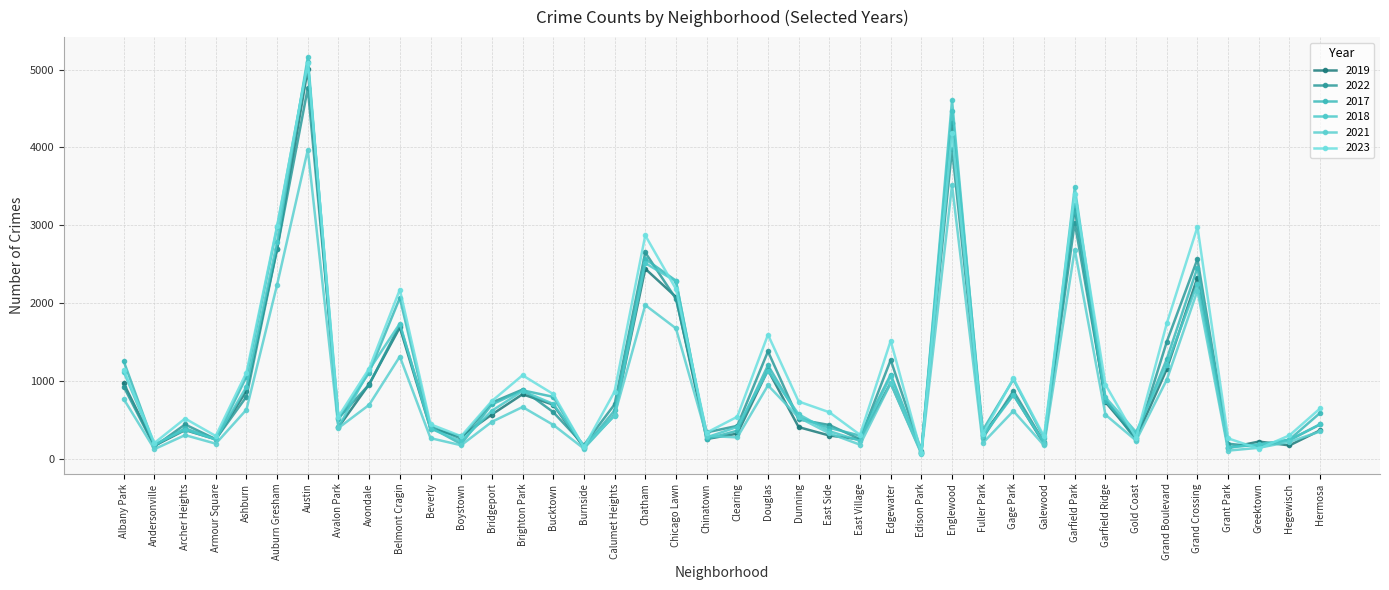

True or false: 2019 has more than 0 interior local peaks.

True